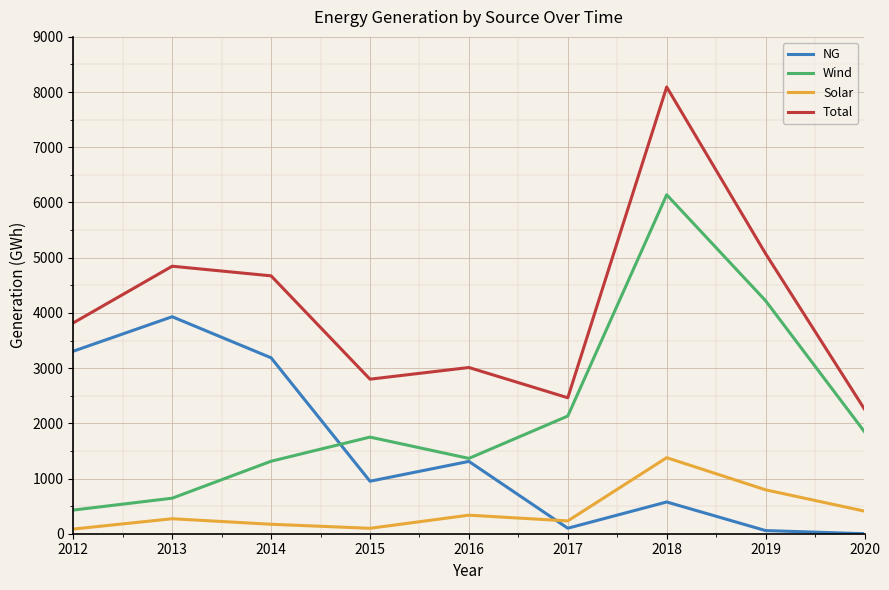

The Wind series shows 1466.3 at 2017. True or false?

False